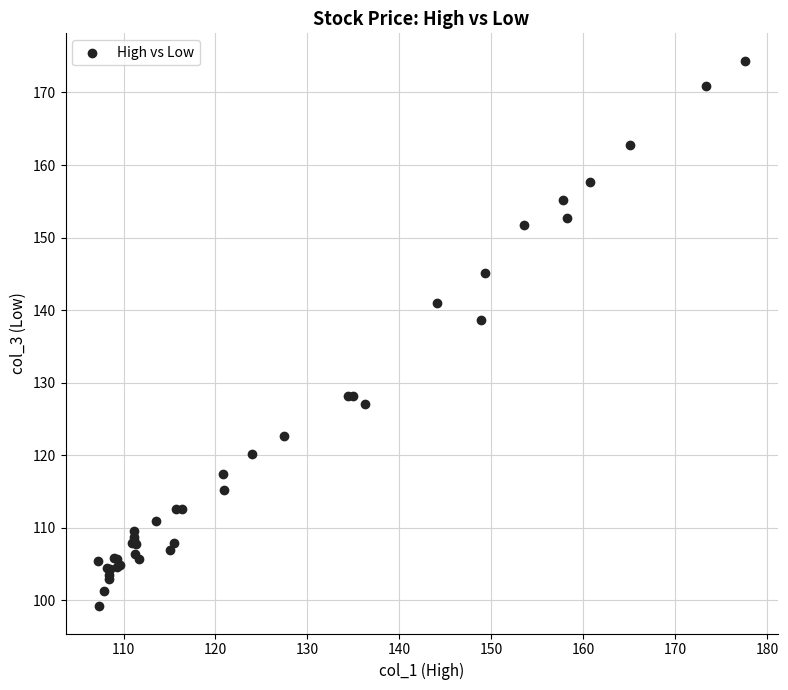

What Y value in the scatter plot is closest to 136?

138.6